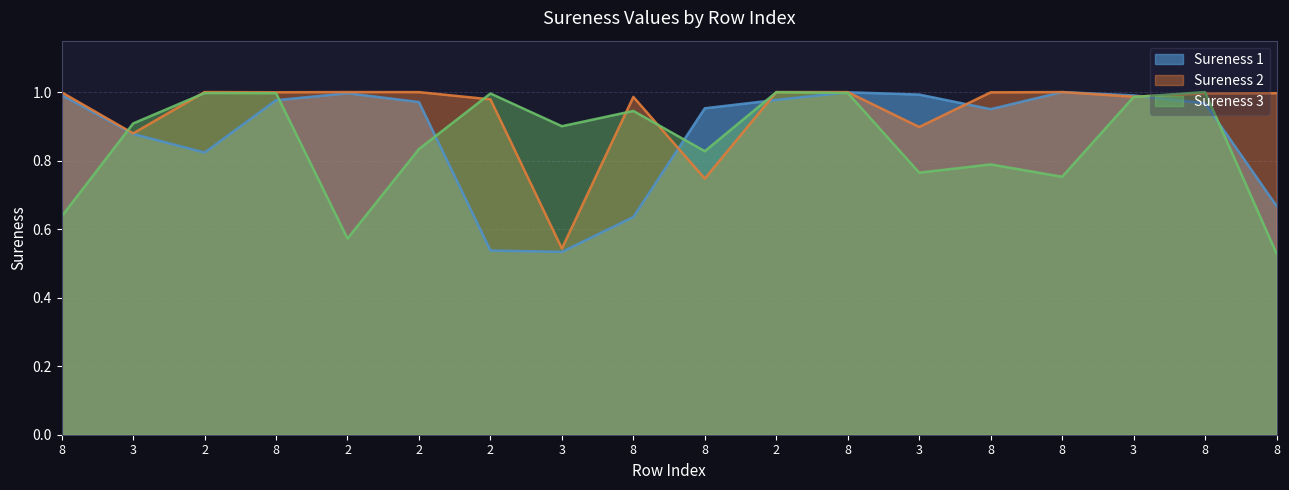

How many lines are shown in the chart?

3